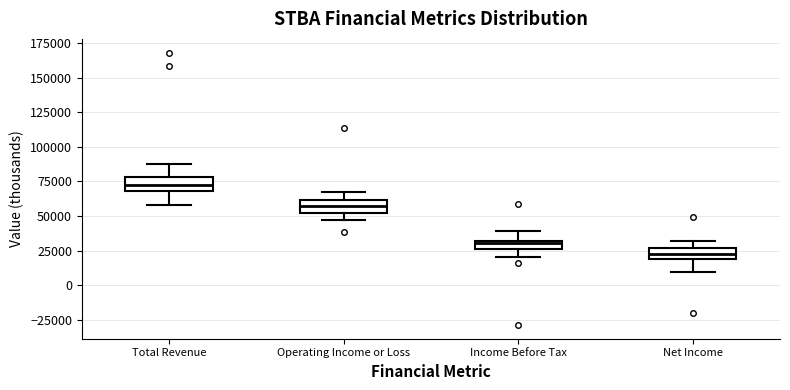

Which box has the lowest median line?

Net Income